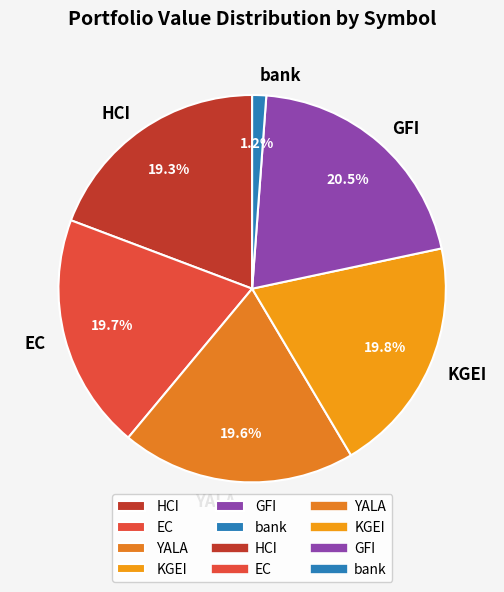

What portion of the pie excludes KGEI?

80.2%